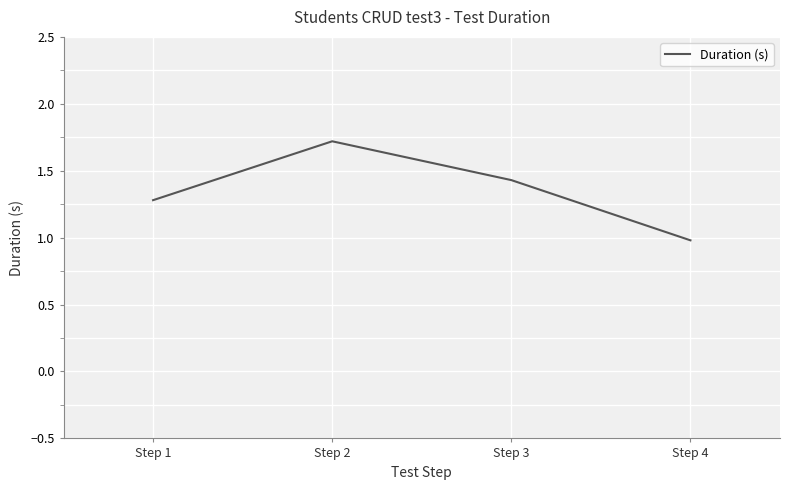

What is the sum of all values?

5.4